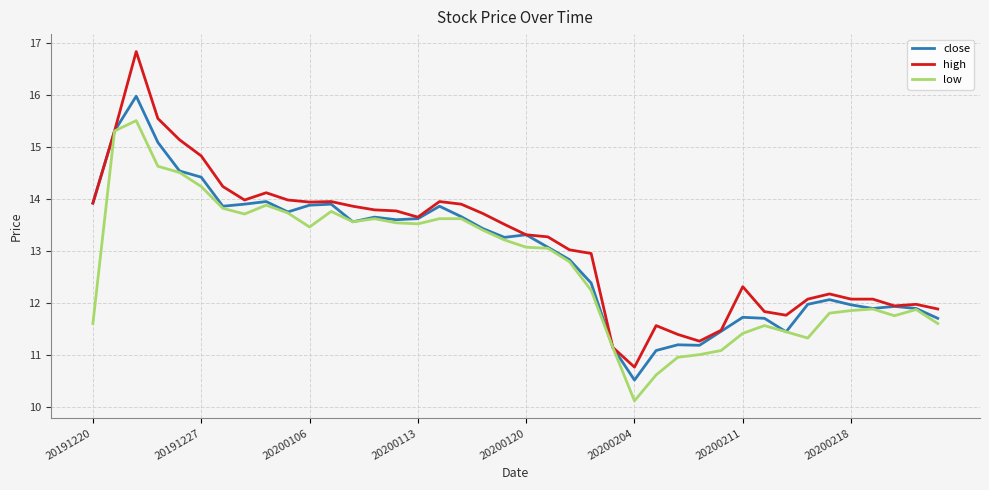

List the series in order of their peak value, lowest first.

low, close, high